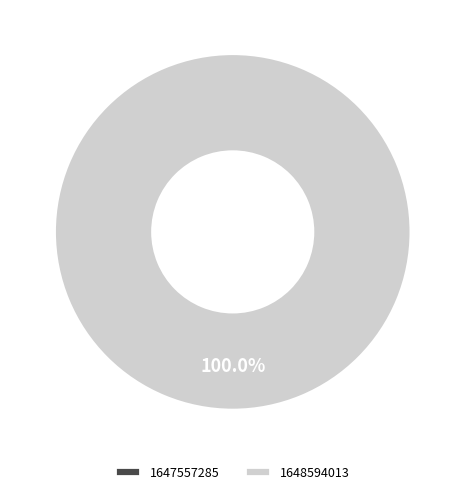

To the nearest percent, what percentage of the pie is 1648594013?

100%